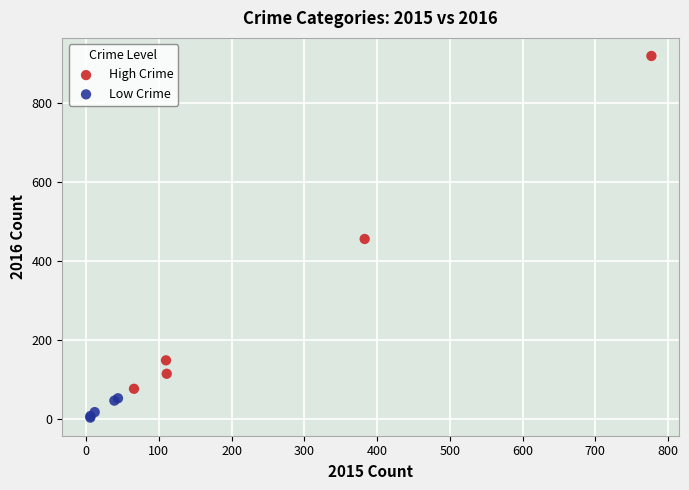

Which series has the largest Y range (max minus min)?

High Crime